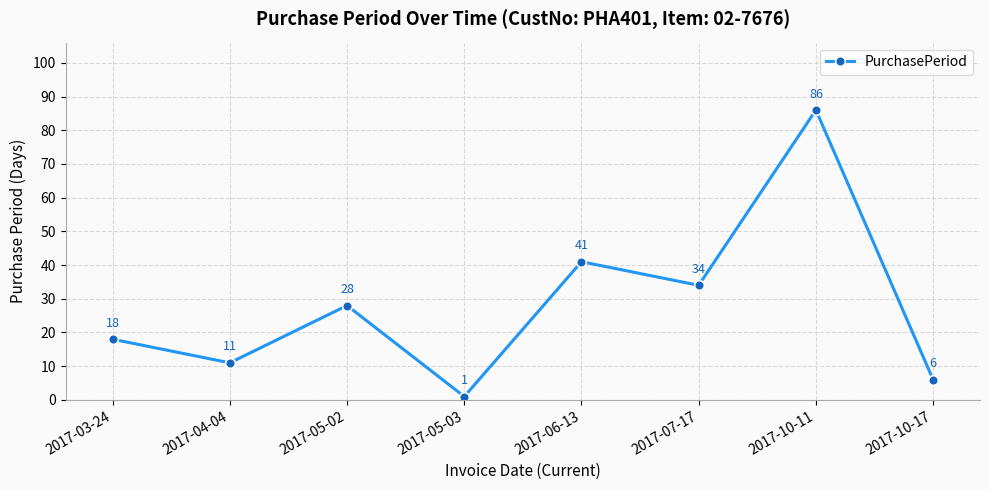

Which label corresponds to the smallest value in the chart?

2017-05-03